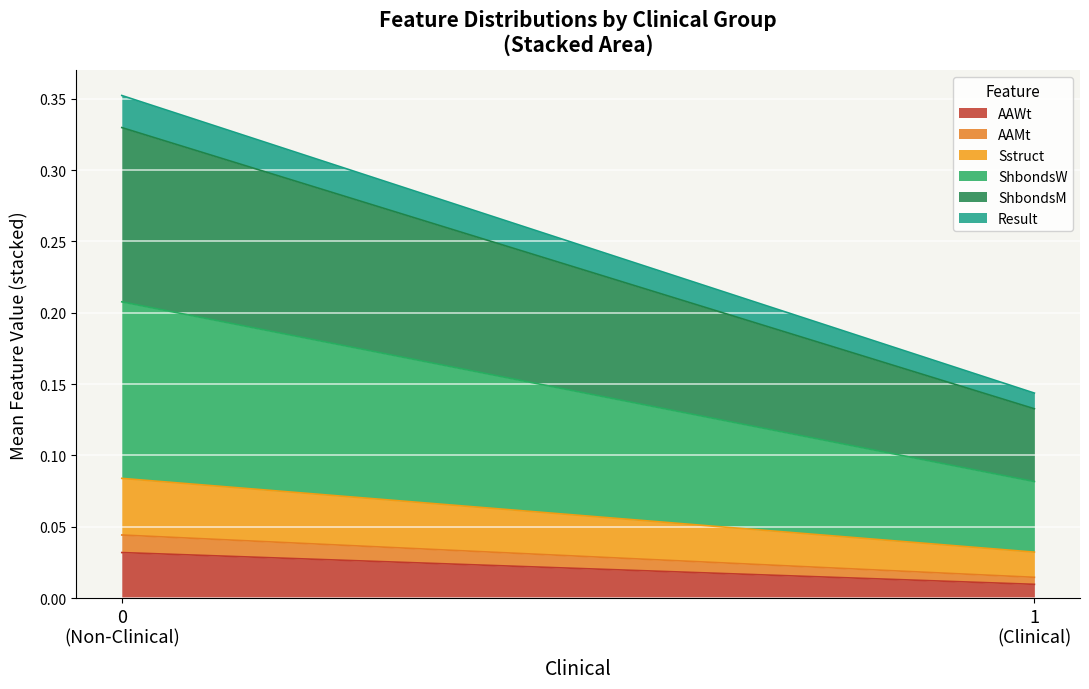

Rank the series by their maximum value, from lowest to highest.

AAMt, Result, AAWt, Sstruct, ShbondsW, ShbondsM